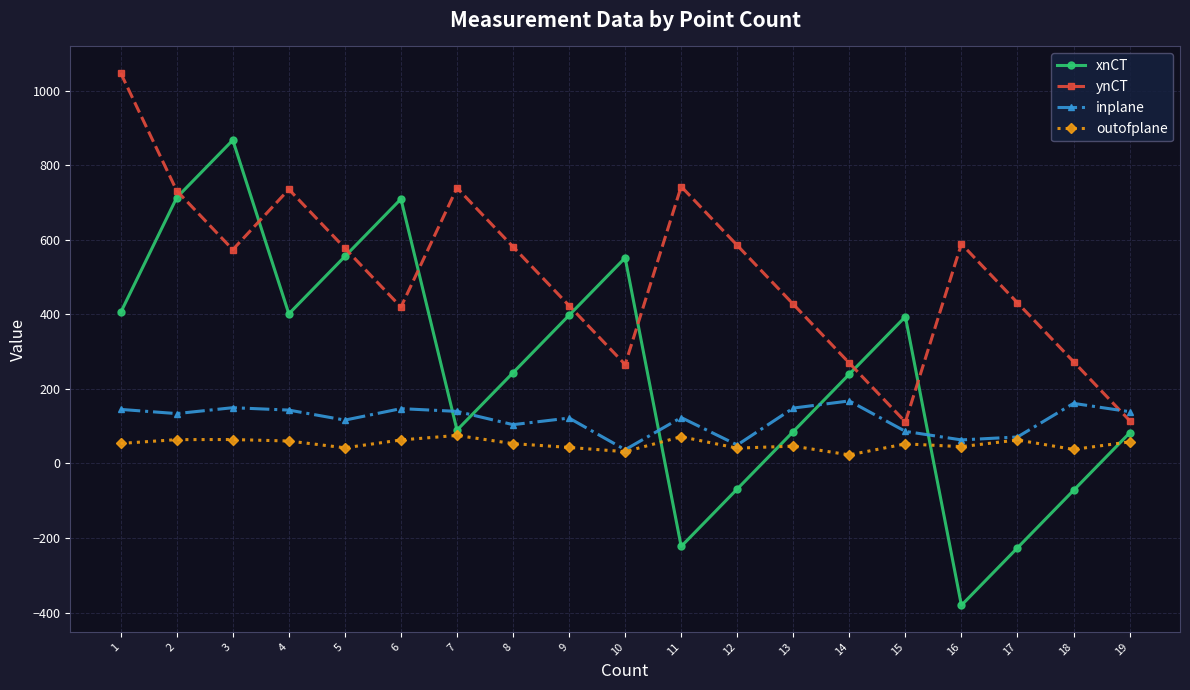

What is the total value across all series at 19?

393.5